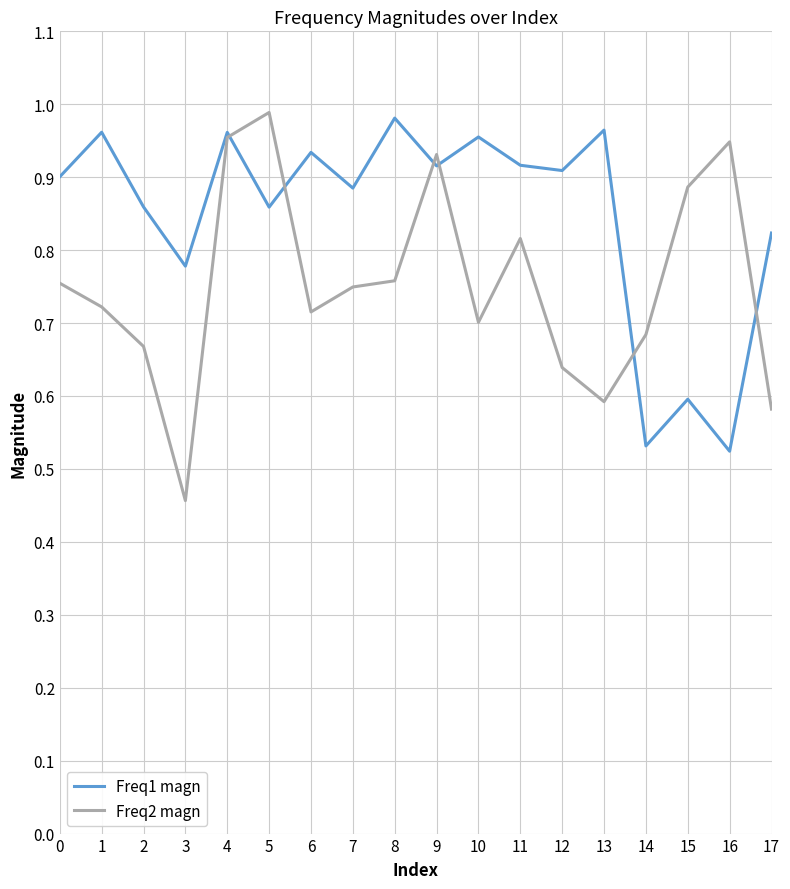

Is the value of Freq1 magn at 17 greater than the value of Freq2 magn at 3?

Yes